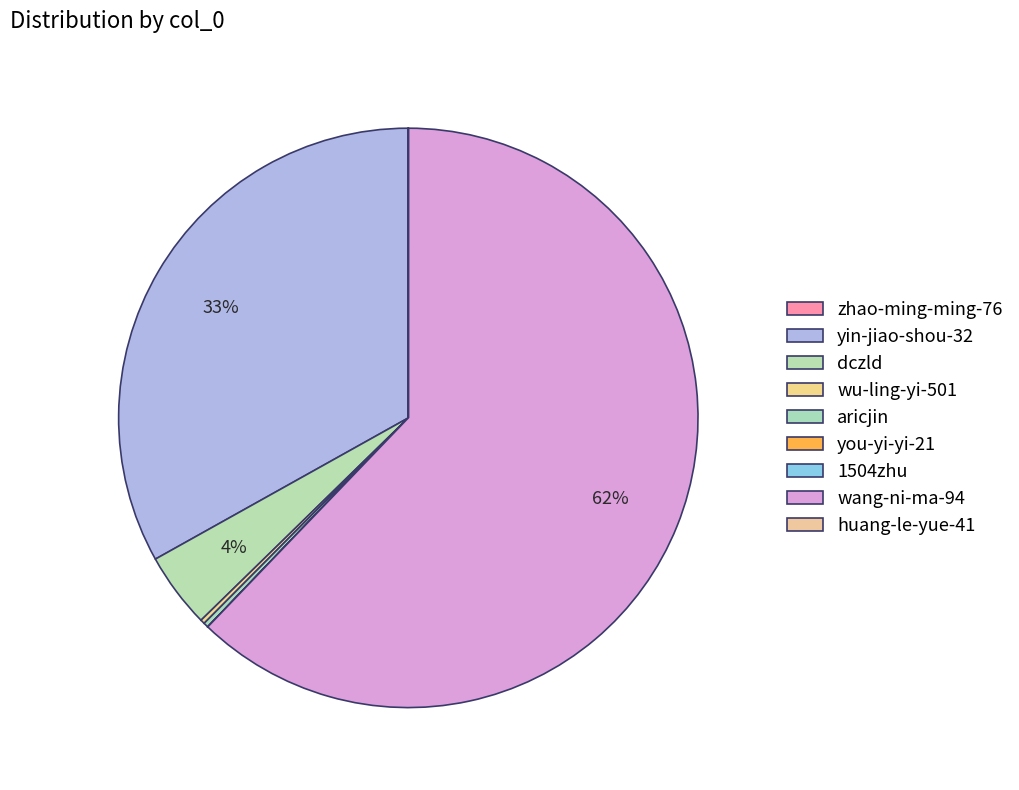

To the nearest percent, what is the average slice percentage?

11%